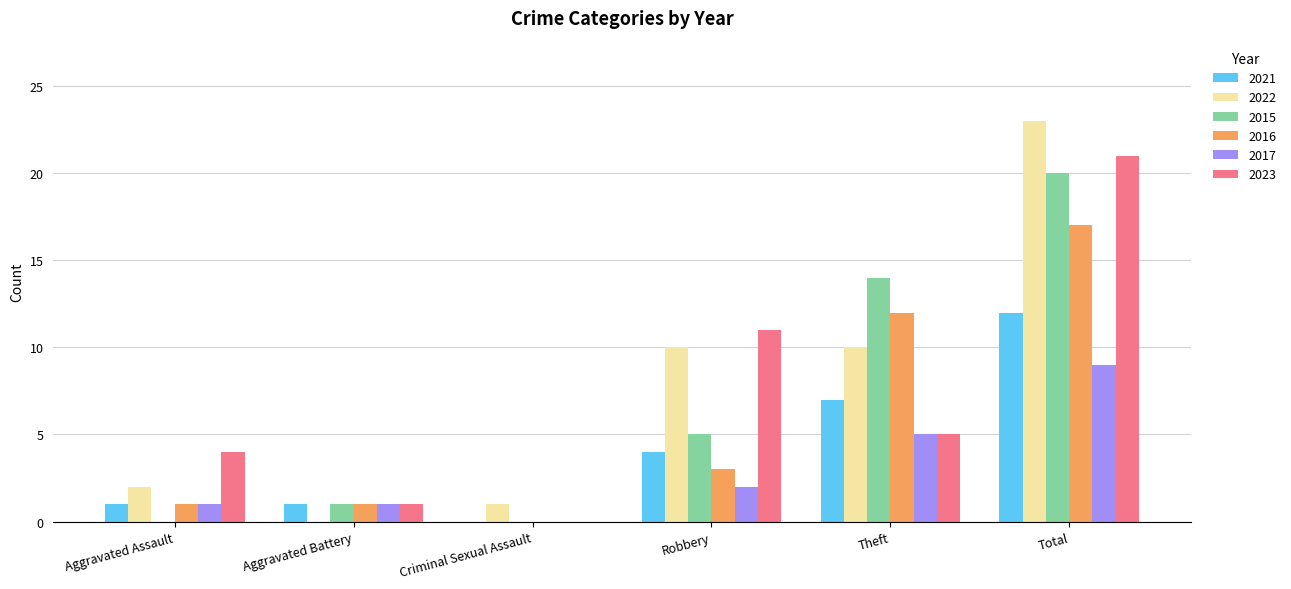

Reading right to left, list all the values displayed in this chart.

2021: Total=12	Theft=7	Robbery=4	Criminal Sexual Assault=0	Aggravated Battery=1	Aggravated Assault=1
2022: Total=23	Theft=10	Robbery=10	Criminal Sexual Assault=1	Aggravated Battery=0	Aggravated Assault=2
2015: Total=20	Theft=14	Robbery=5	Criminal Sexual Assault=0	Aggravated Battery=1	Aggravated Assault=0
2016: Total=17	Theft=12	Robbery=3	Criminal Sexual Assault=0	Aggravated Battery=1	Aggravated Assault=1
2017: Total=9	Theft=5	Robbery=2	Criminal Sexual Assault=0	Aggravated Battery=1	Aggravated Assault=1
2023: Total=21	Theft=5	Robbery=11	Criminal Sexual Assault=0	Aggravated Battery=1	Aggravated Assault=4